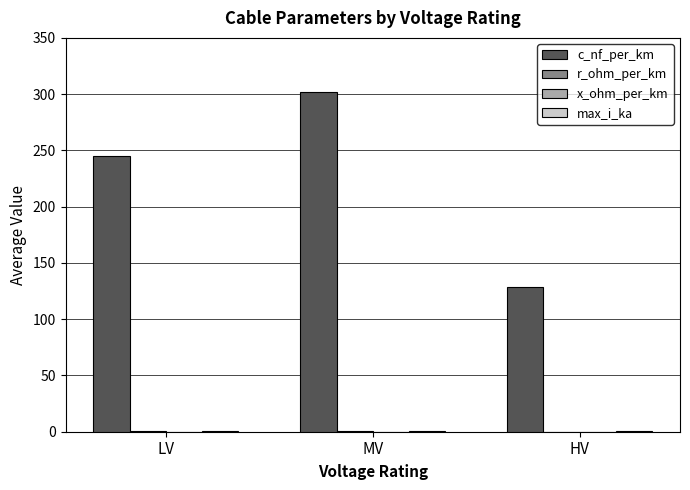

The value of c_nf_per_km at LV is 139.6. True or false?

False